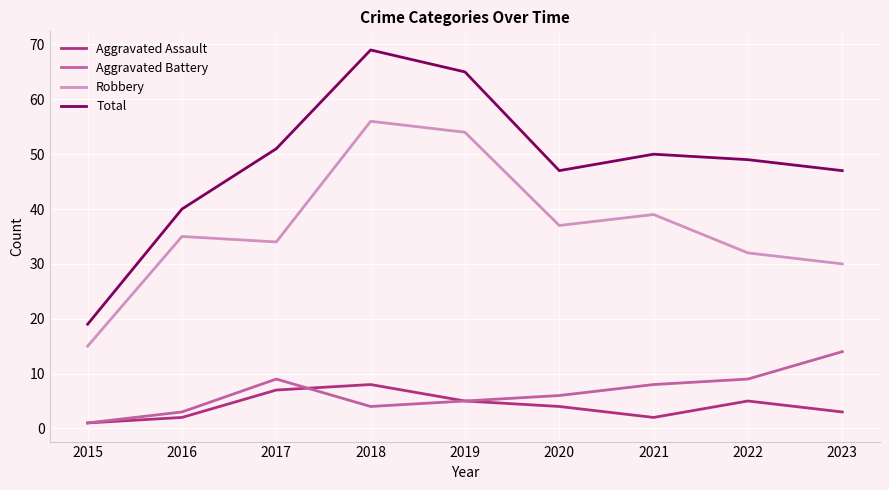

Where is Robbery nearest to the value 35?

2016